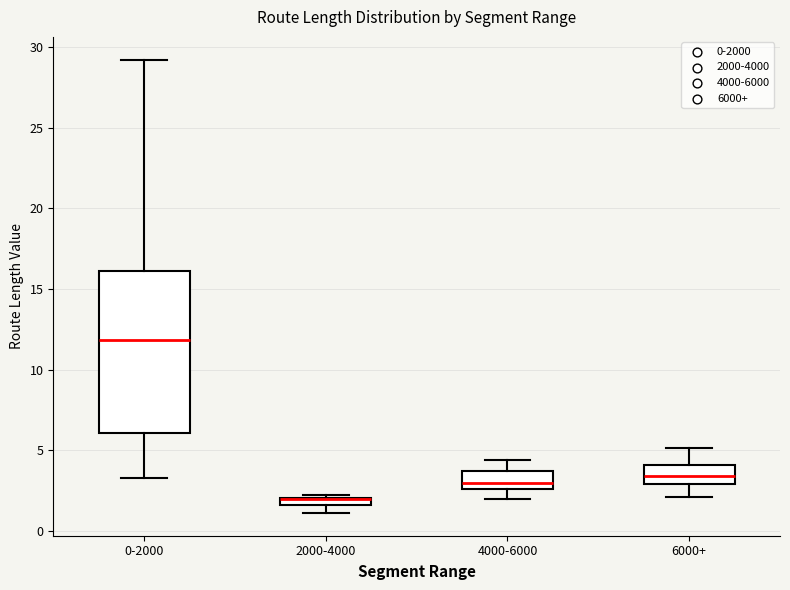

Comparing the boxes themselves (not the whiskers), which one is the tallest?

0-2000